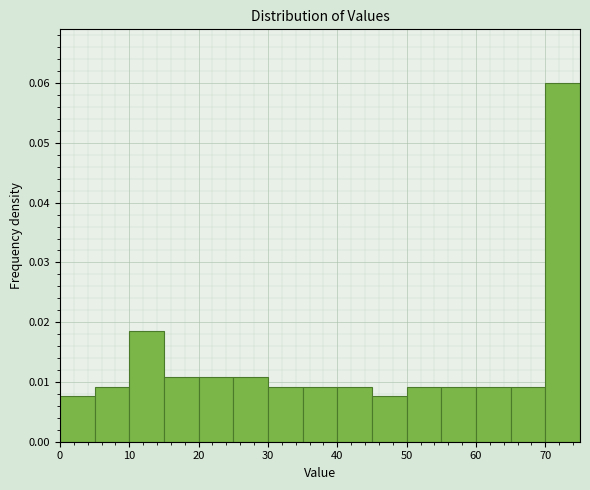

Over which range of the x-axis is the bar tallest?

70 to 75